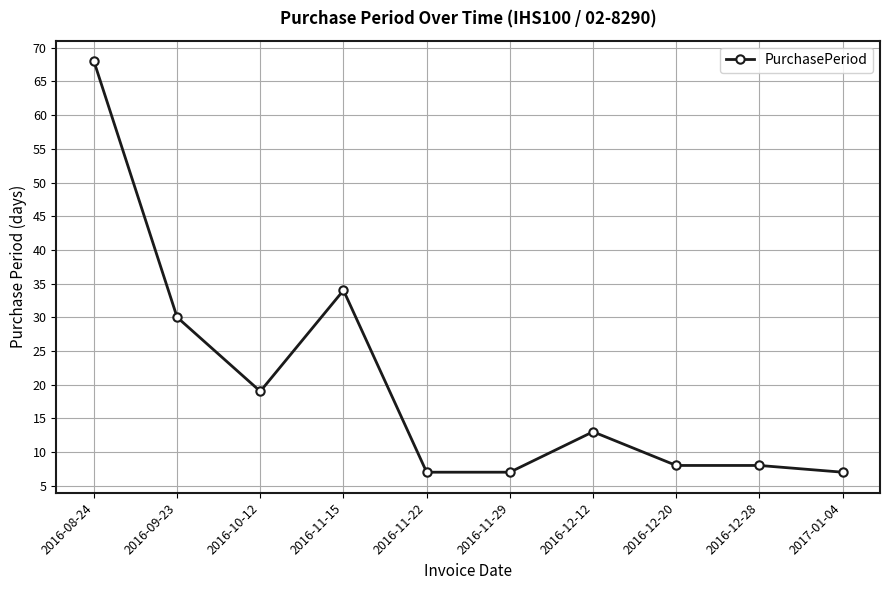

What value does the data have at 2016-11-15, to the nearest 5?

35